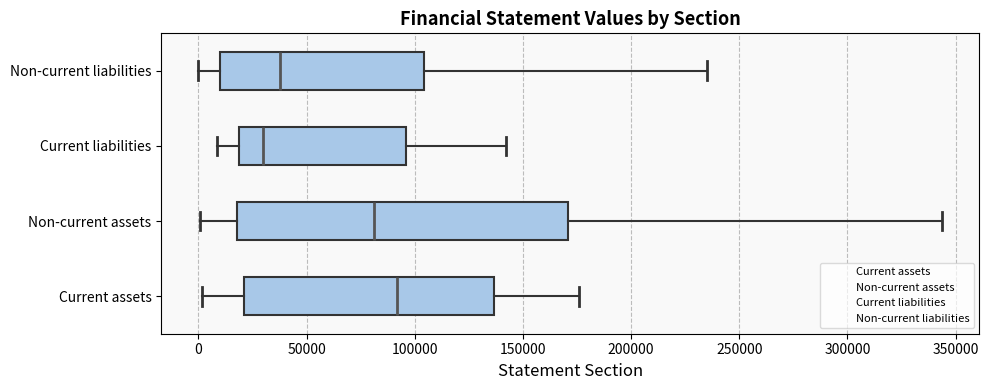

Reading bottom to top, read every box against the x-axis: the position of its median line, the range the box covers, and the ends of its whiskers. The values are not printed on the chart, so give them approximately, as read against the axis.

Current assets: median 90000, box 20000 to 135000, whiskers 0 to 175000
Non-current assets: median 80000, box 20000 to 170000, whiskers 0 to 345000
Current liabilities: median 30000, box 20000 to 95000, whiskers 10000 to 140000
Non-current liabilities: median 35000, box 10000 to 105000, whiskers 0 to 235000